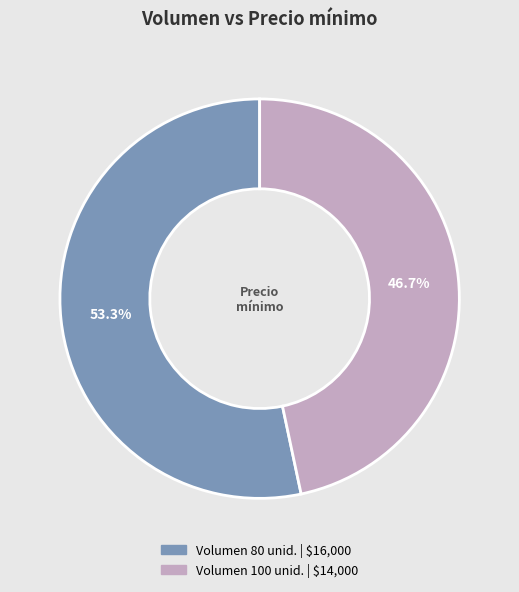

Is there a majority slice in this chart?

Yes